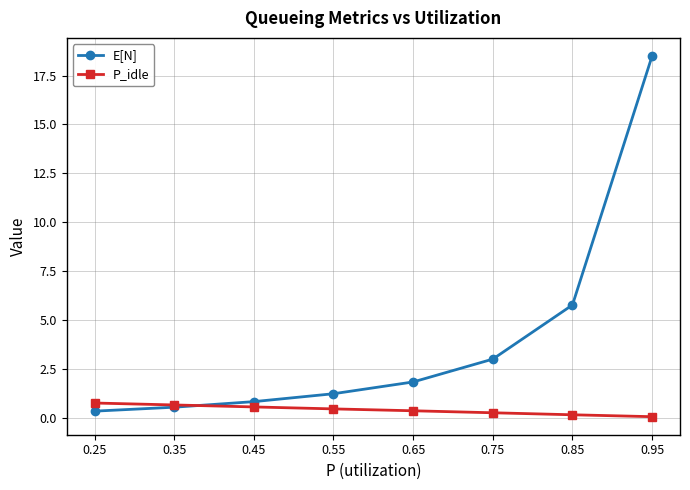

What is the greatest value displayed?

18.5